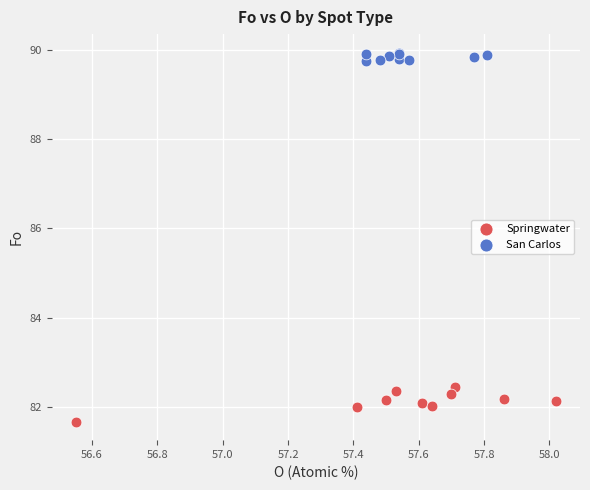

Which series reaches the minimum Y coordinate?

Springwater